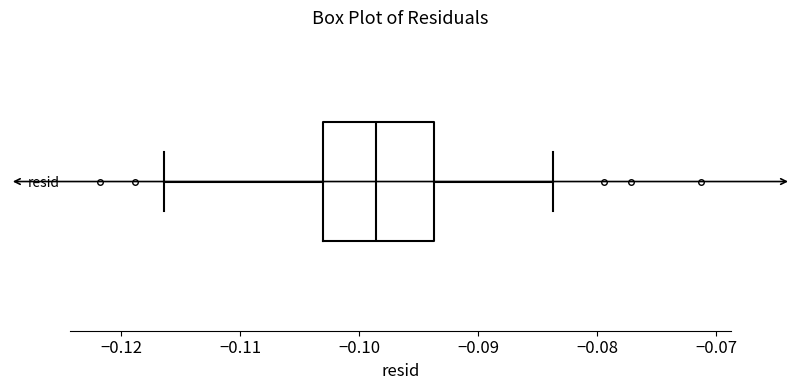

Transcribe this box plot: give where the median line is, the range the box spans, and where the two whiskers end, as read against the x-axis. The values are not printed on the chart, so give them approximately, as read against the axis.

median -0.099, box -0.103 to -0.094, whiskers -0.116 to -0.084